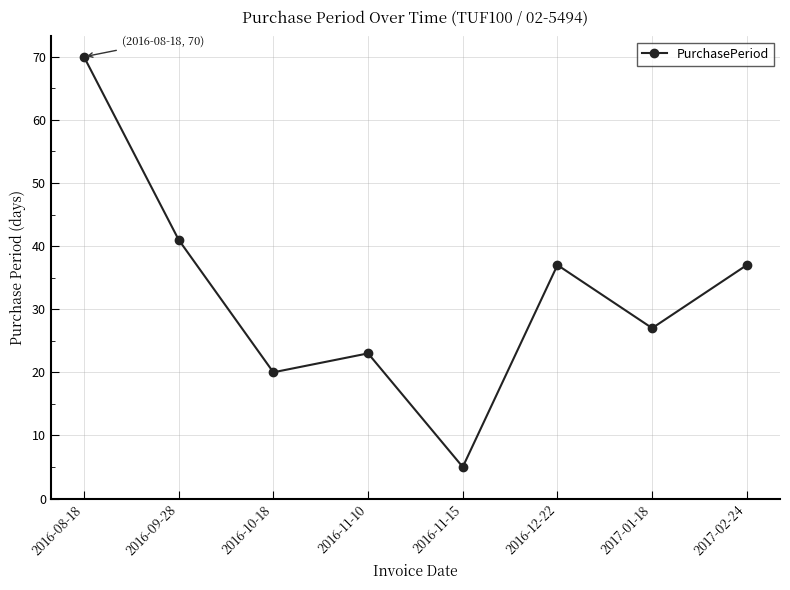

What is the label of the 5th point from the right?

2016-11-10